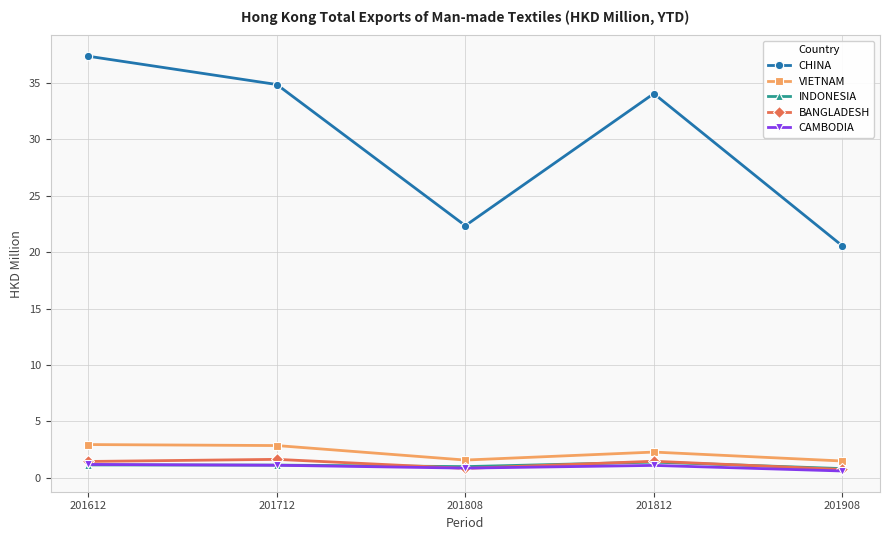

Is it true that BANGLADESH equals 1.5 at 201612?

True